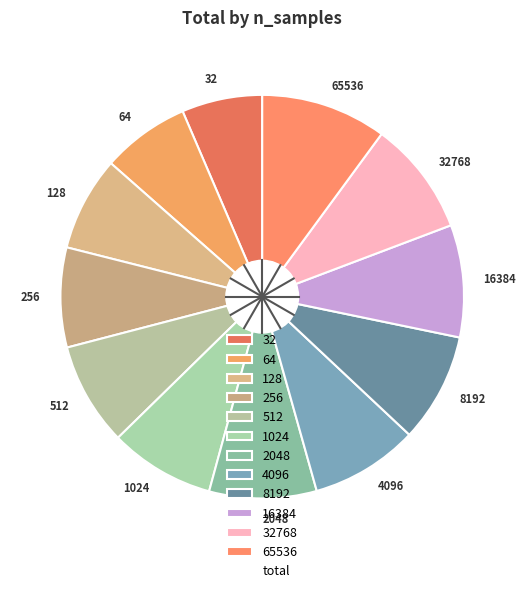

Which slice is the largest?

65536